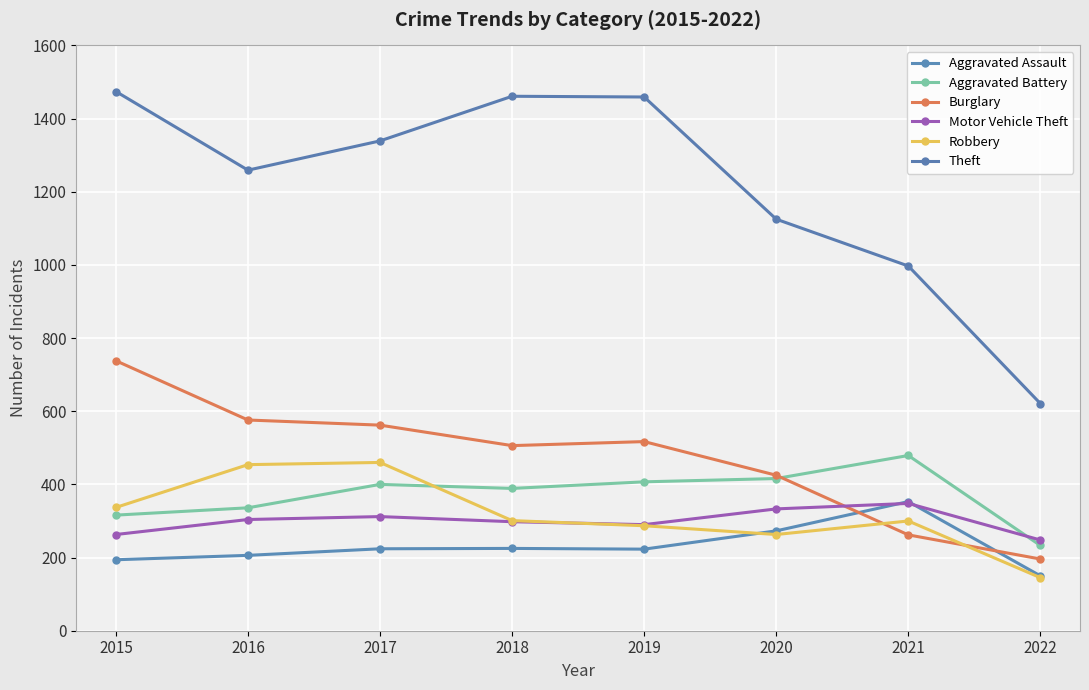

How many interior local peaks does the Theft series have?

1